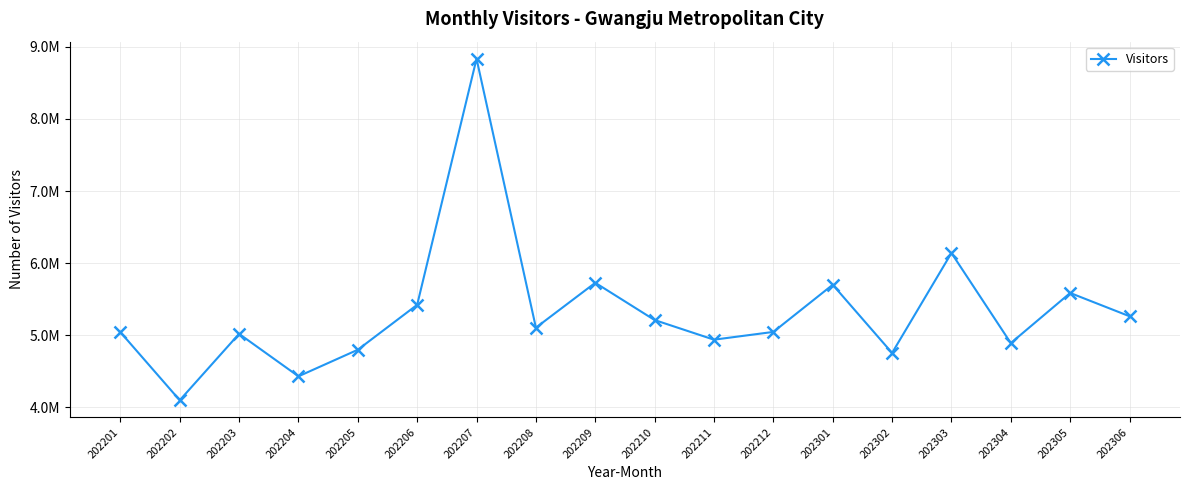

Reading right to left, extract all data points from this chart.

5264588	5587471	4892397	6141505	4755998	5701644	5047469	4939782	5211940	5728679	5106453	8834851	5423696	4800235	4431761	5020733	4100231	5044707